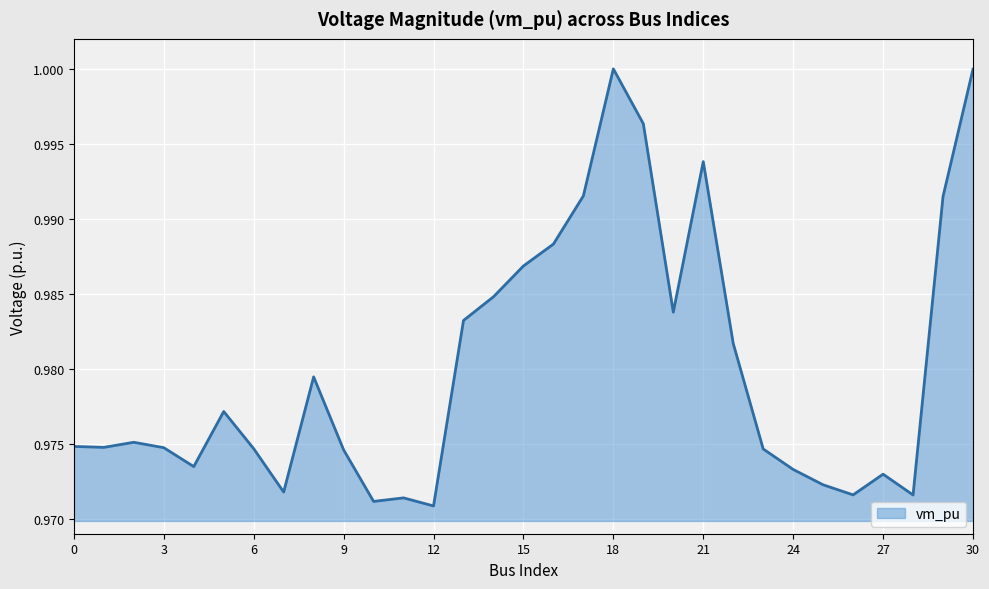

Where is the first local minimum?

1